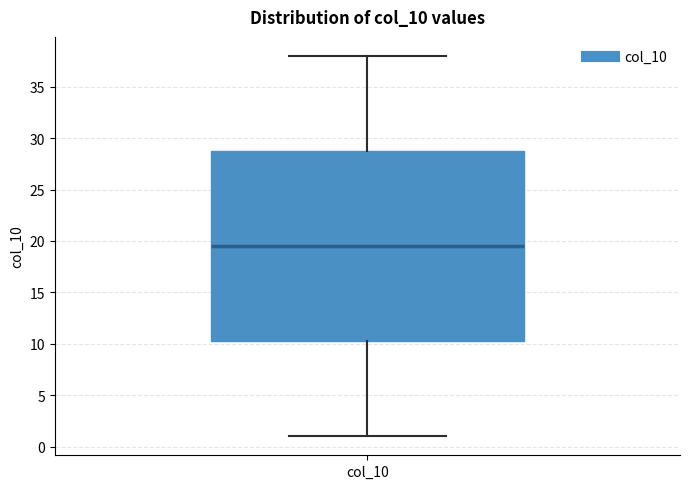

Transcribe this box plot: give where the median line is, the range the box spans, and where the two whiskers end, as read against the y-axis. The values are not printed on the chart, so give them approximately, as read against the axis.

median 19.5, box 10.5 to 29.0, whiskers 1.0 to 38.0